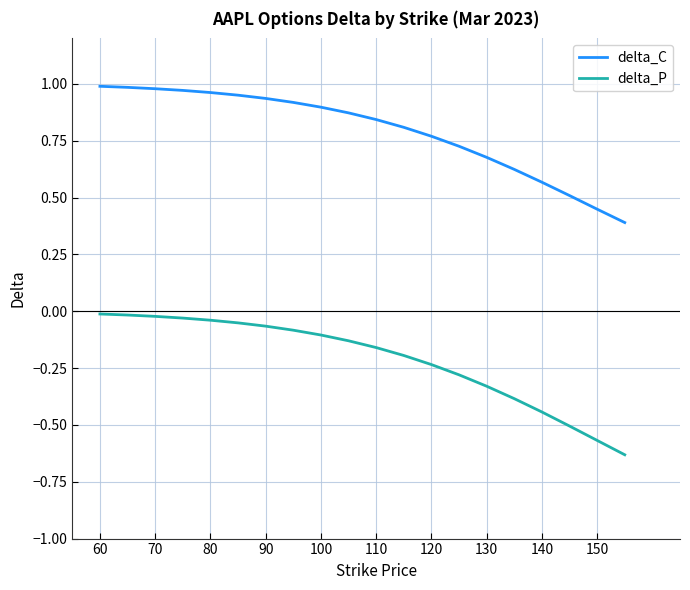

What are all the series names shown in the legend?

delta_C, delta_P